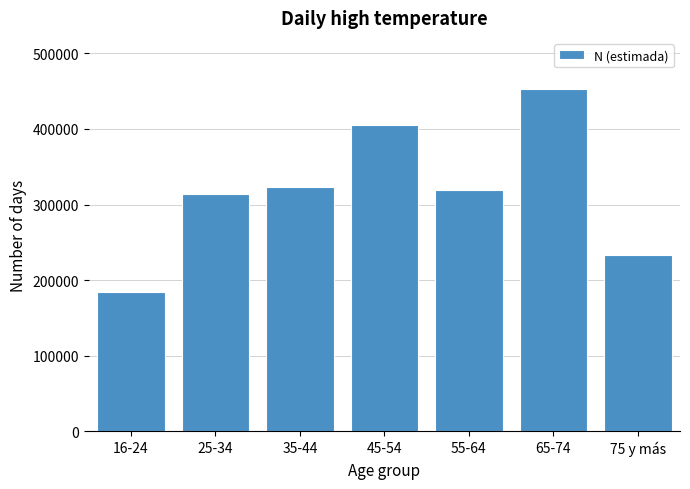

Reading right to left, transcribe all the data shown in this chart.

233604	452642	318894	404802	322613	314428	184353